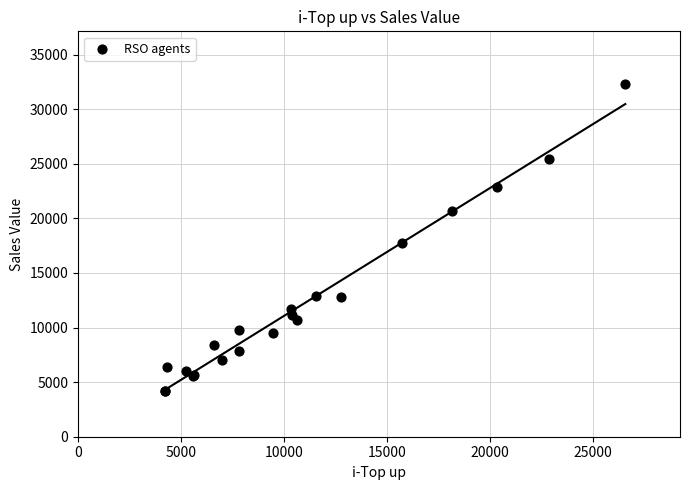

What Y value in the scatter plot is closest to 18253?

17746